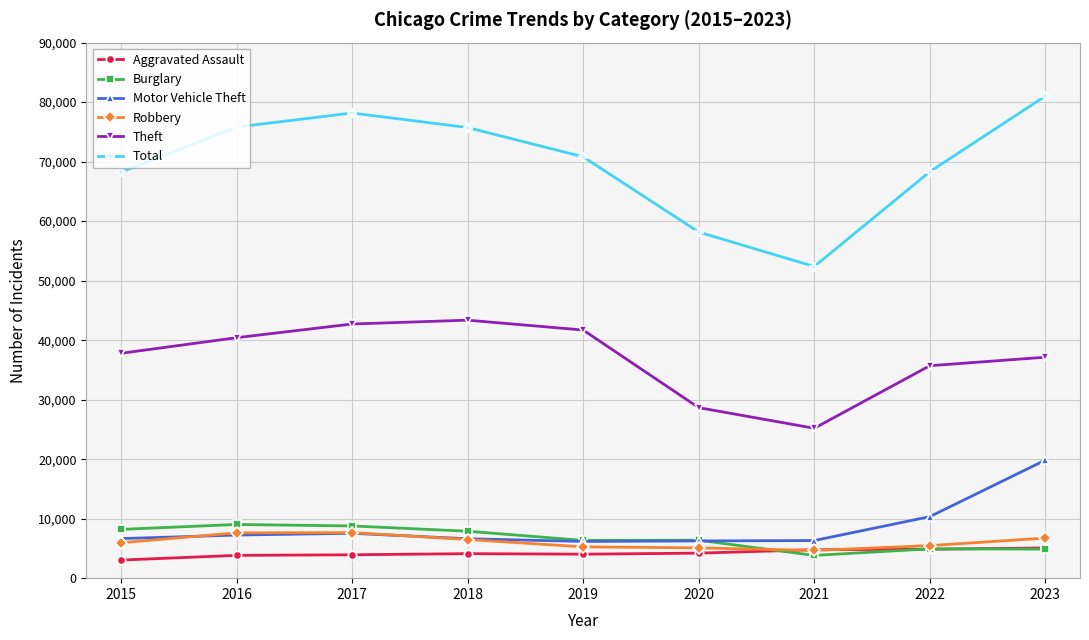

True or false: Total and Robbery intersect in this chart.

False